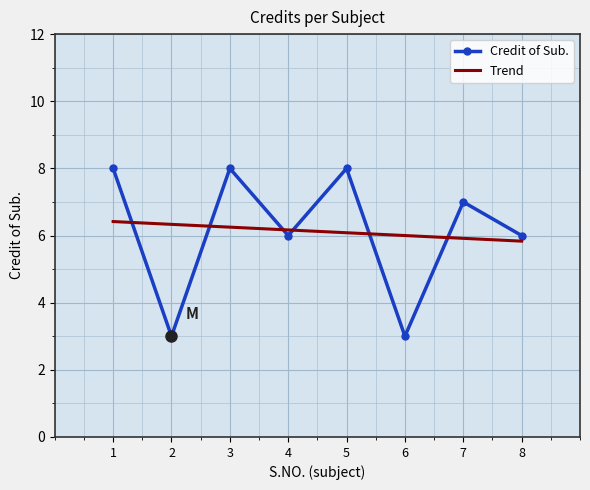

What is the greatest value displayed?

8.0